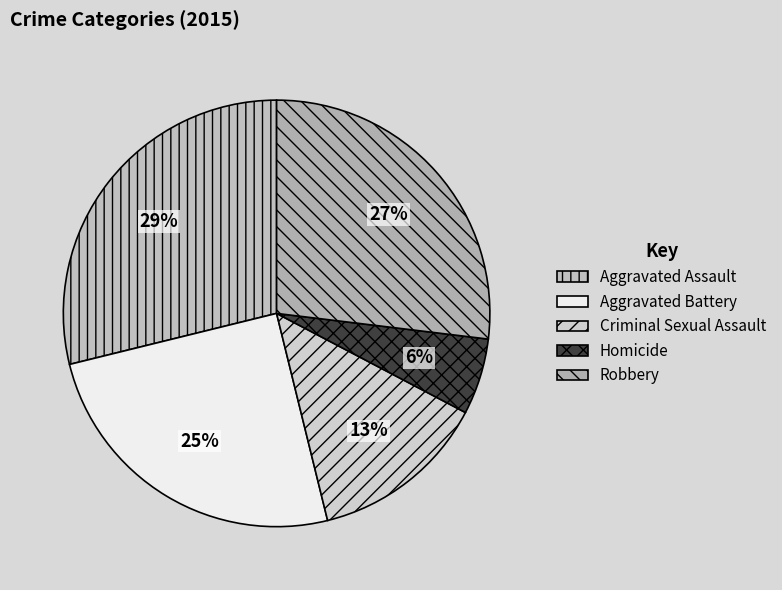

What portion of the pie excludes Homicide?

94.2%